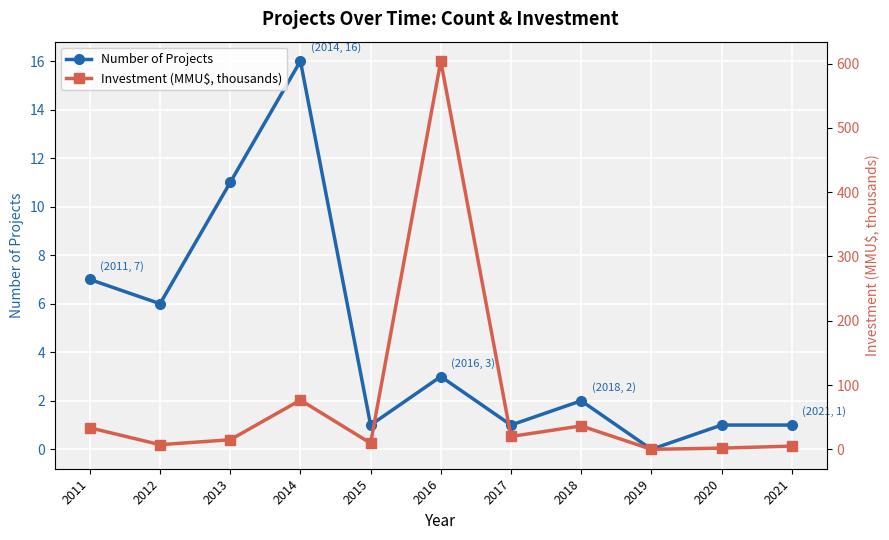

The Number of Projects series shows 1.0 at 2017. True or false?

True